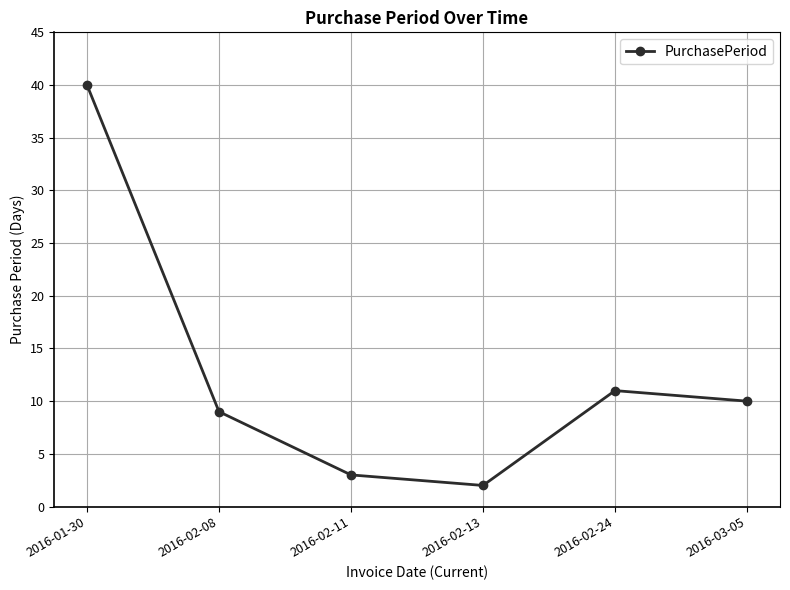

Reading right to left, what are all the values shown in this chart?

10	11	2	3	9	40